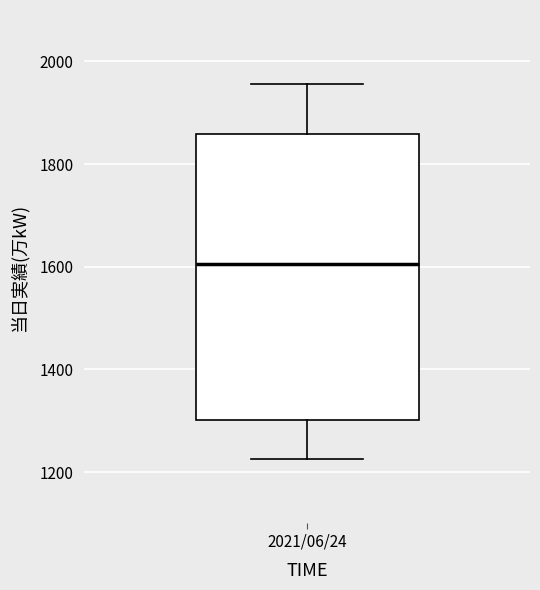

Where does the median line of the box for 2021/06/24 sit on the y-axis? The values are not printed on the chart, so give them approximately, as read against the axis.

1600